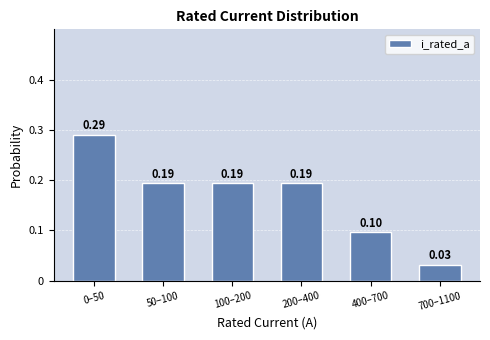

Between 400–700 and 50–100, which is larger?

50–100